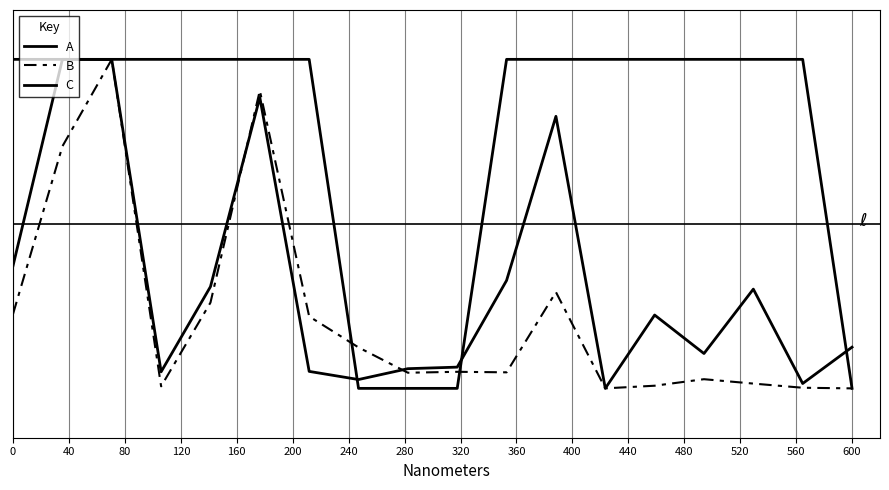

Is this an area chart (filled region under the line)?

No